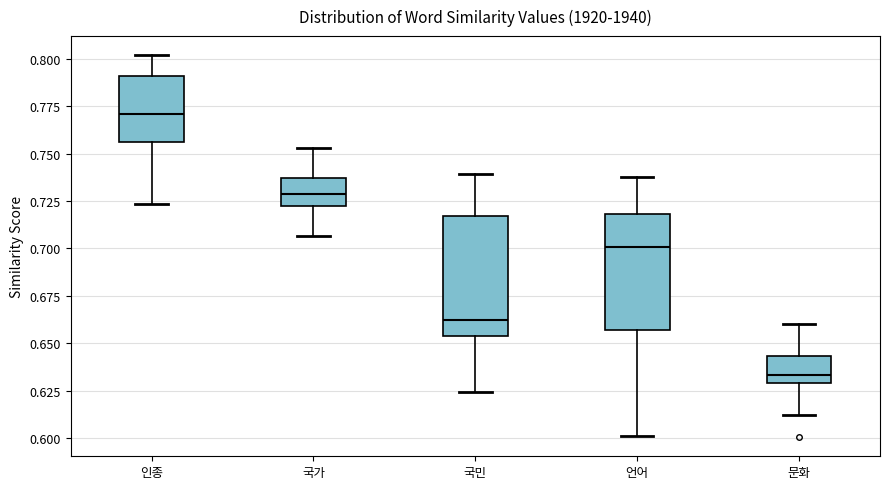

Reading left to right, read every box against the y-axis: the position of its median line, the range the box covers, and the ends of its whiskers. The values are not printed on the chart, so give them approximately, as read against the axis.

인종: median 0.770, box 0.755 to 0.790, whiskers 0.725 to 0.800
국가: median 0.730, box 0.725 to 0.735, whiskers 0.705 to 0.755
국민: median 0.660, box 0.655 to 0.715, whiskers 0.625 to 0.740
언어: median 0.700, box 0.655 to 0.720, whiskers 0.600 to 0.740
문화: median 0.635, box 0.630 to 0.645, whiskers 0.610 to 0.660